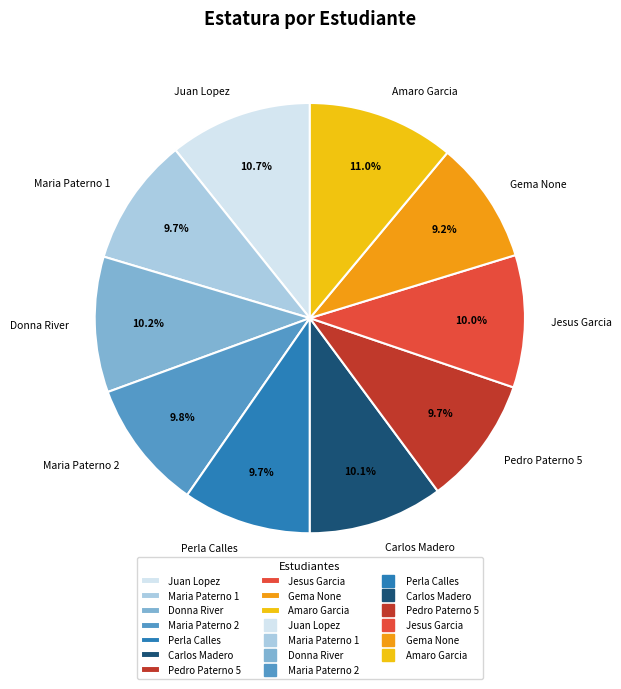

To the nearest percent, what is the difference between the Jesus Garcia and Amaro Garcia slice percentages?

1%